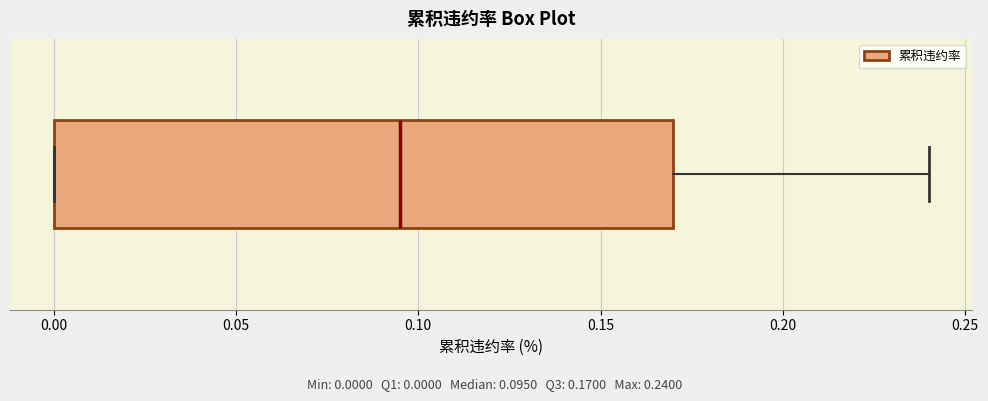

Read this box plot against the x-axis: the position of the median line, the range covered by the box, and the ends of both whiskers. The values are not printed on the chart, so give them approximately, as read against the axis.

median 0.095, box 0.000 to 0.170, whiskers 0.000 to 0.240